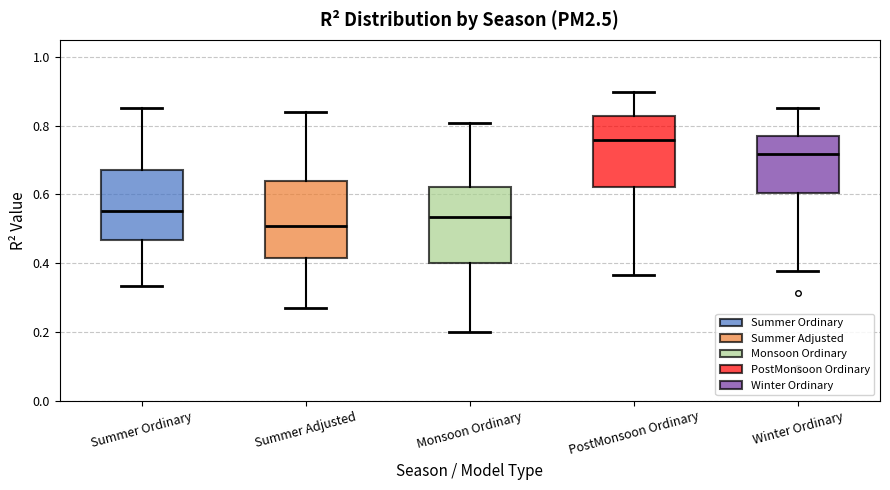

Which box has the highest median line?

PostMonsoon Ordinary